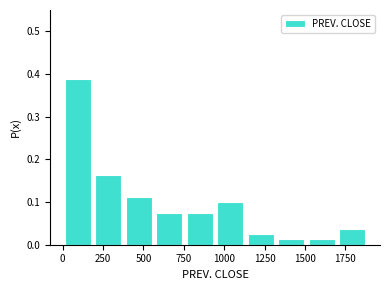

Read against the x-axis, roughly where is the centre of the tallest bar?

100